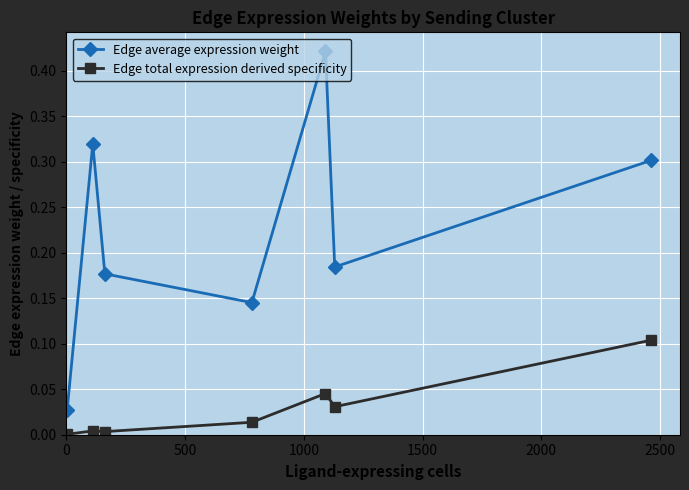

Which series has the widest spread of values?

Edge average expression weight